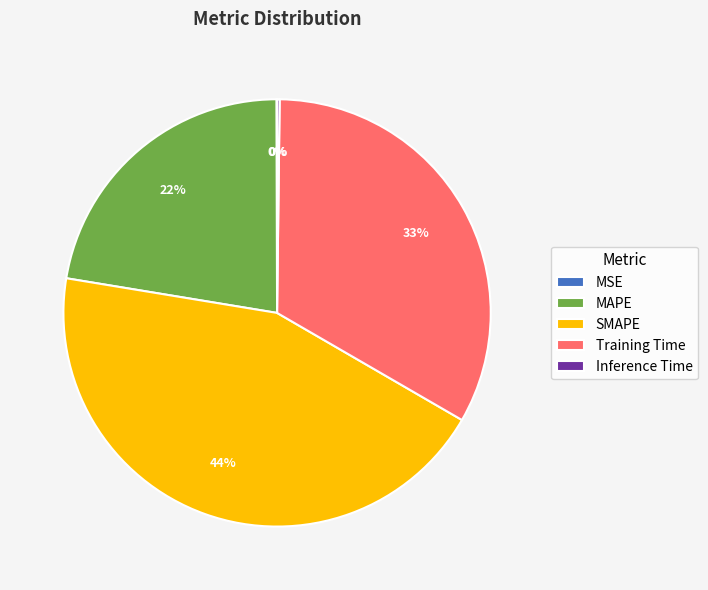

Combined, do SMAPE and MAPE account for over 50%?

Yes